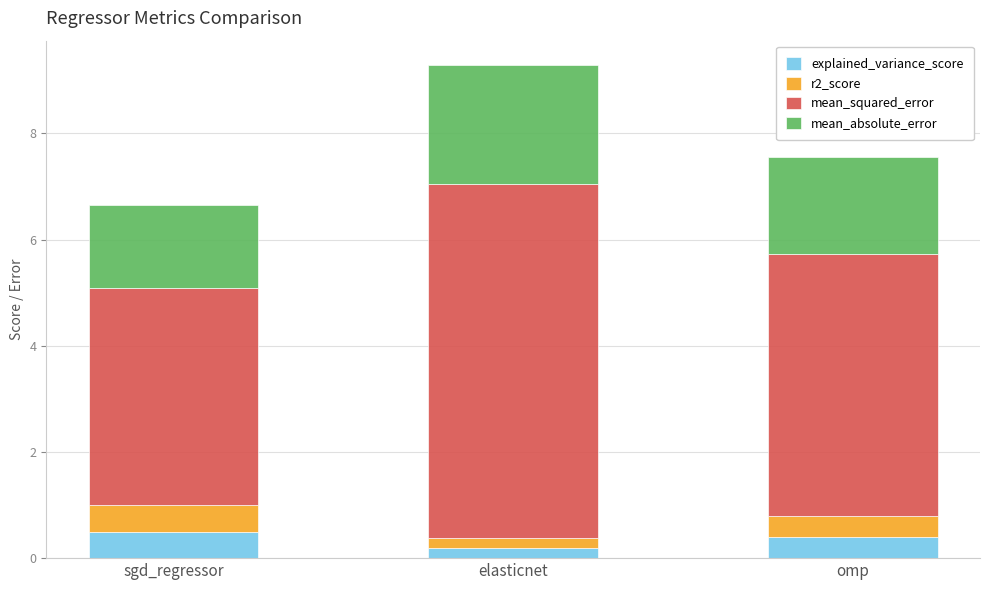

Is it true that explained_variance_score equals 0.5 at sgd_regressor?

True